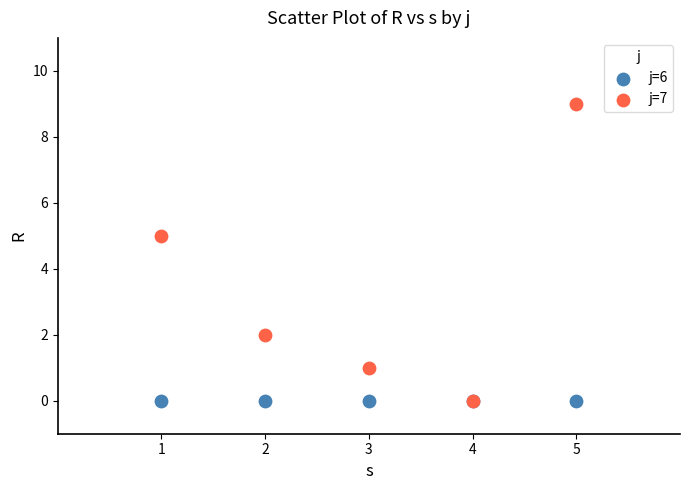

What are all the series names shown in the legend?

j=6, j=7